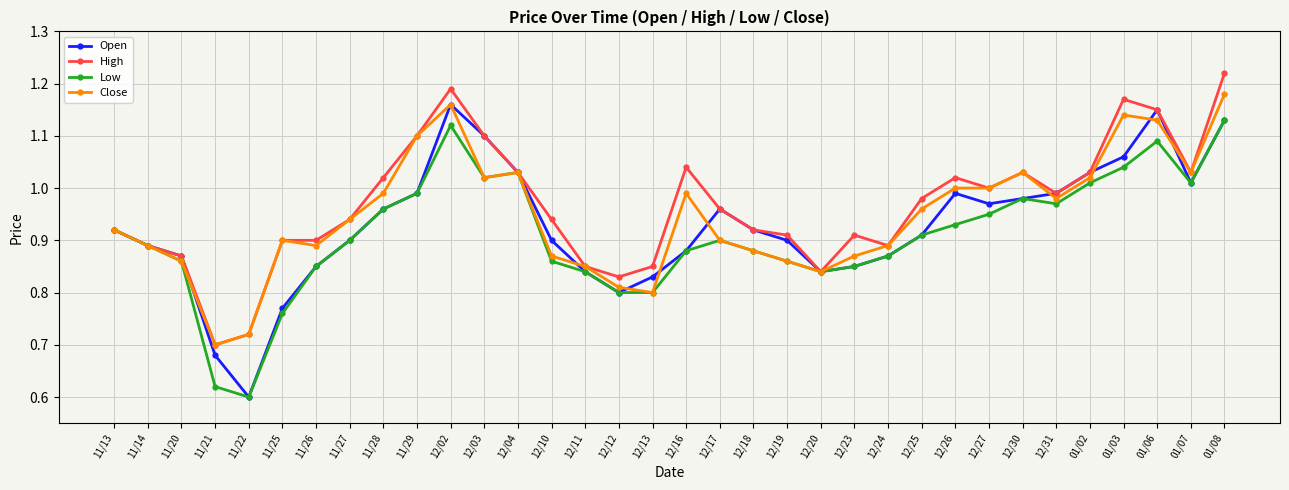

Which category has the lowest value in the Open series?

11/22